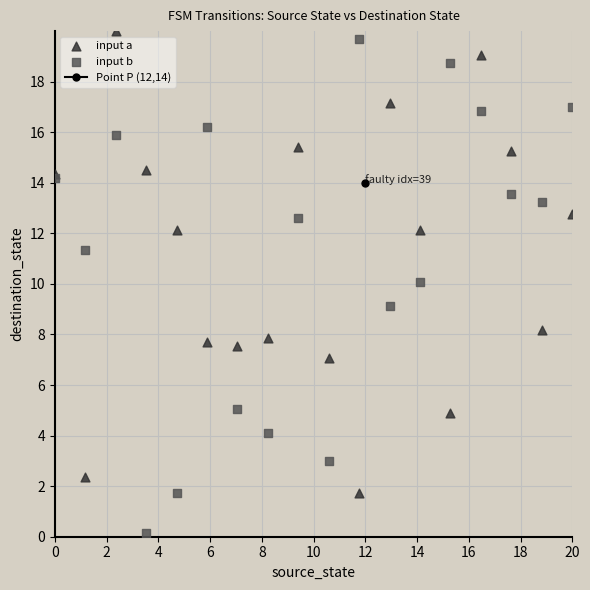

What is the X range (max minus min) for the scatter plot?

20.0